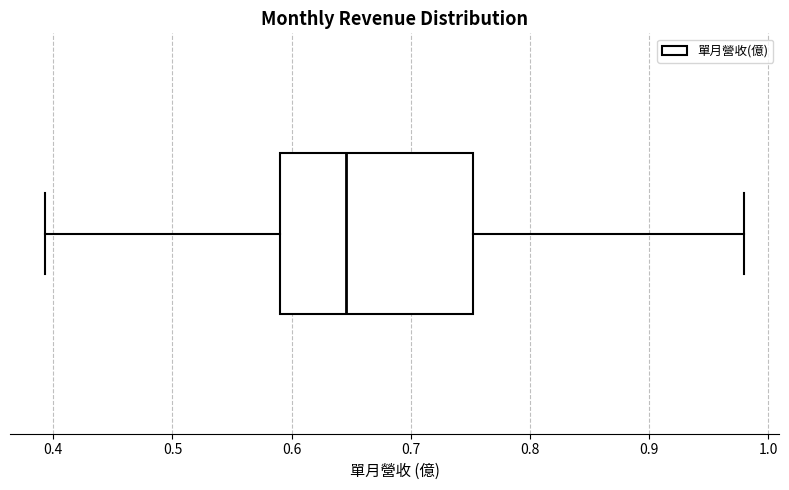

Transcribe this box plot: give where the median line is, the range the box spans, and where the two whiskers end, as read against the x-axis. The values are not printed on the chart, so give them approximately, as read against the axis.

median 0.65, box 0.59 to 0.75, whiskers 0.39 to 0.98